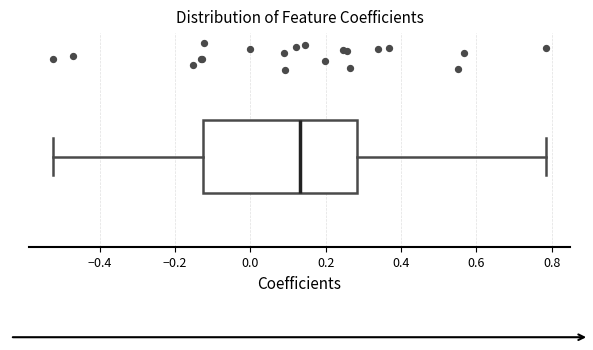

Where does the median line of the box sit on the x-axis? The values are not printed on the chart, so give them approximately, as read against the axis.

0.14